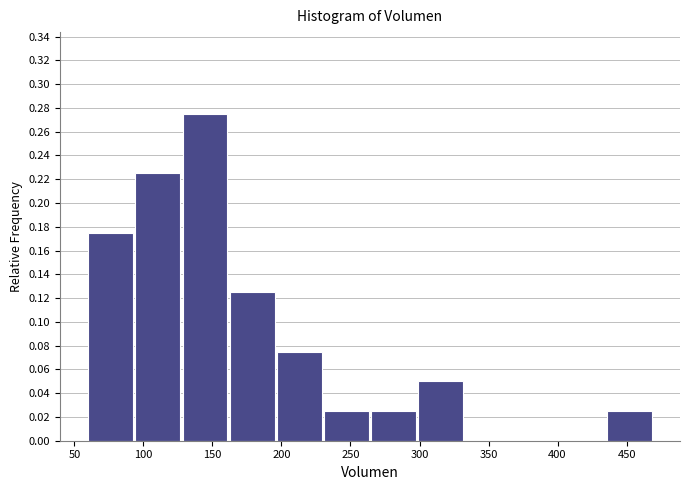

Reading left to right, list every bar in this chart as the range it spans on the x-axis followed by its height. Neither the bar edges nor the heights are printed on the chart, so give them approximately, as read against the axes.

60 to 95: 0.176
95 to 130: 0.226
130 to 165: 0.276
165 to 195: 0.126
195 to 230: 0.076
230 to 265: 0.026
265 to 300: 0.026
300 to 335: 0.050
335 to 370: 0
370 to 400: 0
400 to 435: 0
435 to 470: 0.026